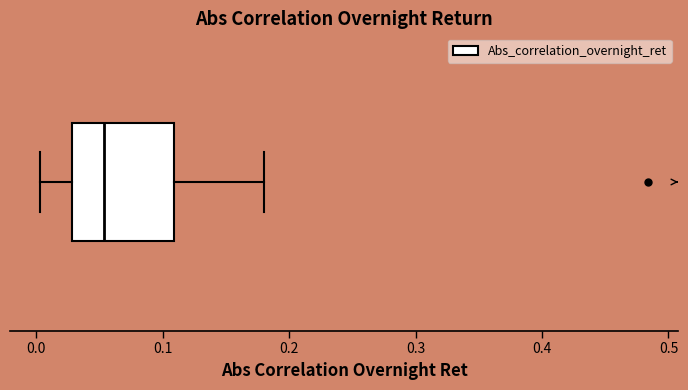

Transcribe this box plot: give where the median line is, the range the box spans, and where the two whiskers end, as read against the x-axis. The values are not printed on the chart, so give them approximately, as read against the axis.

median 0.05, box 0.03 to 0.11, whiskers 0.00 to 0.18